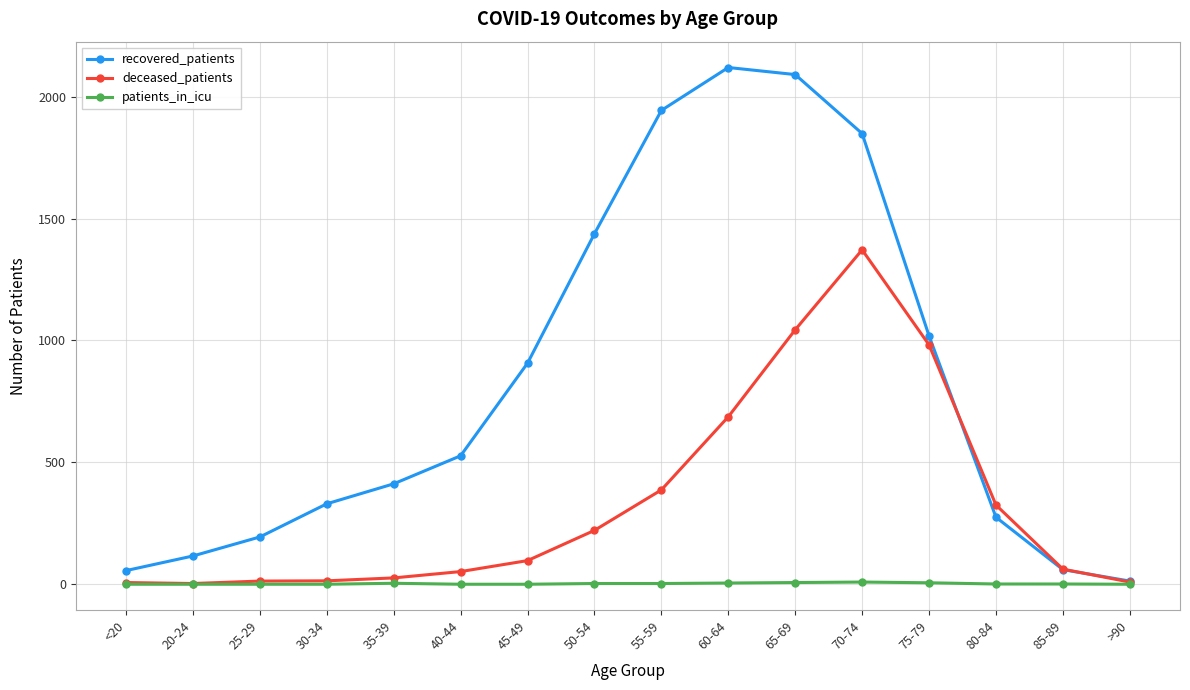

Is it true that recovered_patients equals 1849 at 70-74?

True